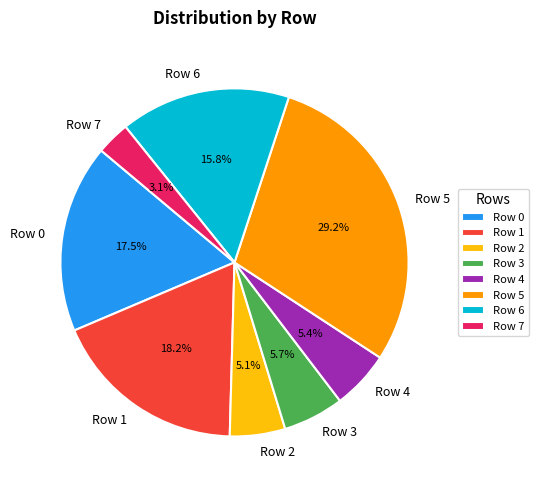

Is it true that Row 3 is 6% of the pie?

True